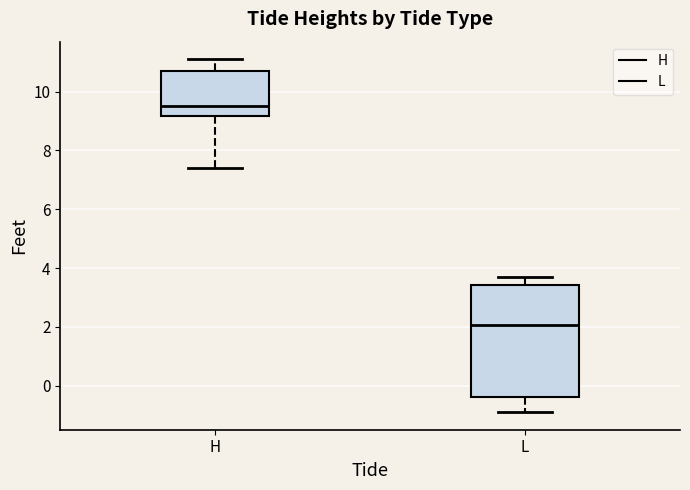

Reading left to right, read every box against the y-axis: the position of its median line, the range the box covers, and the ends of its whiskers. The values are not printed on the chart, so give them approximately, as read against the axis.

H: median 9.6, box 9.2 to 10.8, whiskers 7.4 to 11.2
L: median 2.0, box -0.4 to 3.4, whiskers -0.8 to 3.8